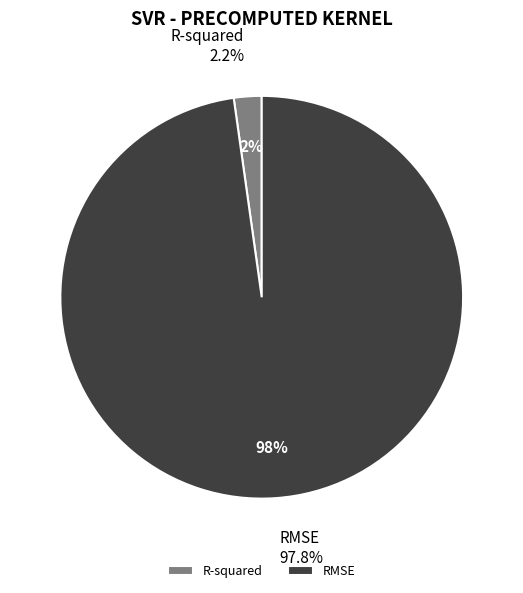

Rank the categories by value from lowest to highest.

R-squared, RMSE